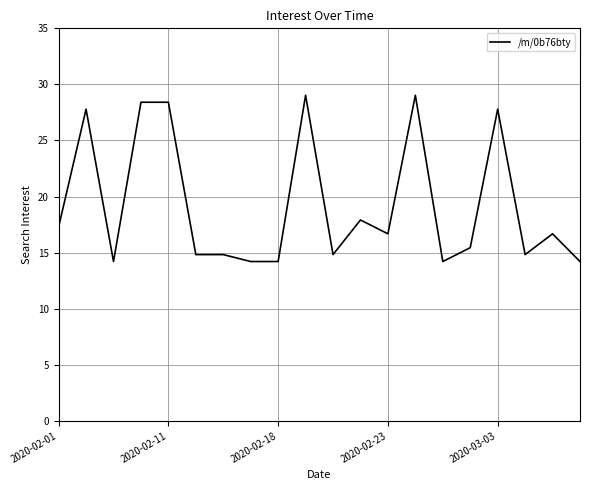

What is the greatest value displayed?

29.0